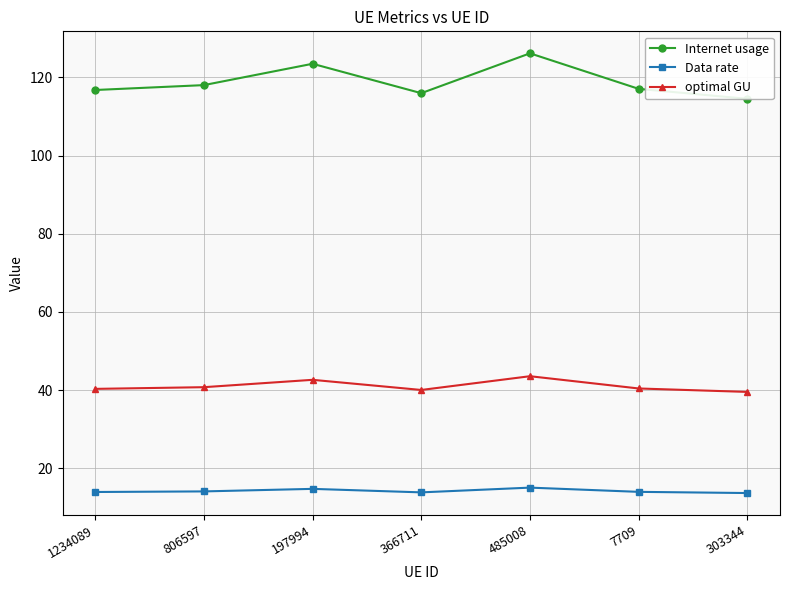

Reading left to right, transcribe all the data shown in this chart.

Internet usage: 116.8	118.0	123.5	116.0	126.2	117.1	114.5
Data rate: 13.9	14.1	14.7	13.8	15.0	13.9	13.6
optimal GU: 40.3	40.7	42.6	40.0	43.5	40.4	39.5